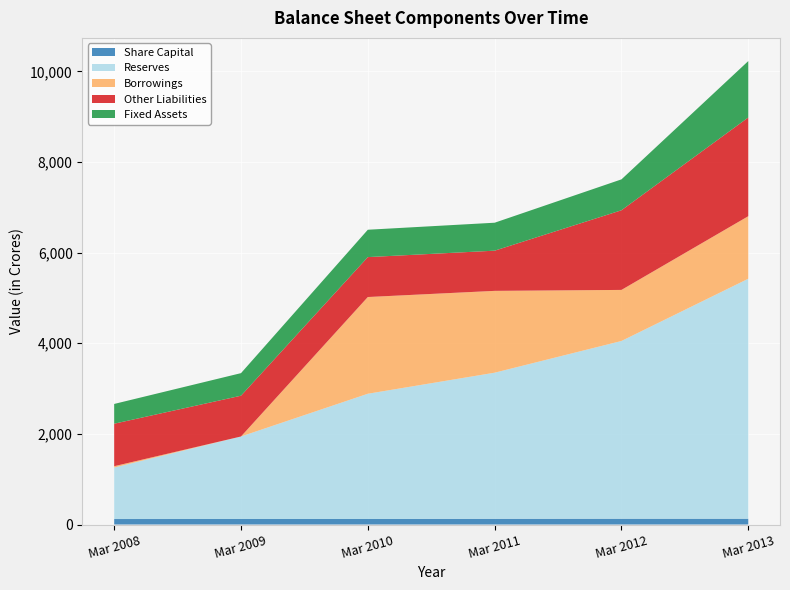

Reading left to right, extract all data points from this chart.

Share Capital: 121	122	122	126	128	128
Reserves: 1136	1821	2764	3225	3923	5297
Borrowings: 30	0	2135	1806	1127	1380
Other Liabilities: 938	900	881	887	1758	2179
Fixed Assets: 436	498	604	617	682	1245